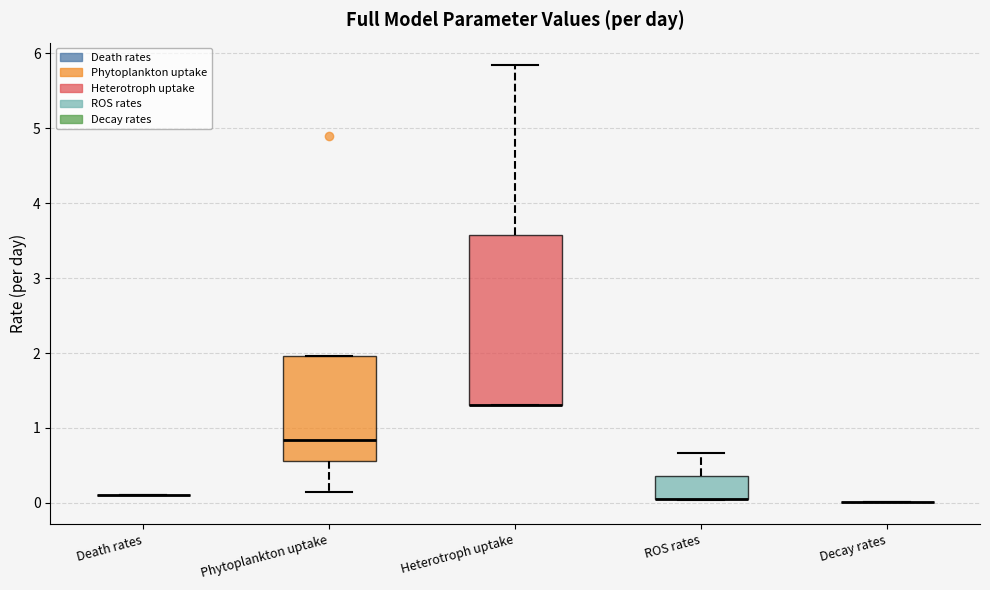

Comparing the boxes themselves (not the whiskers), which one is the tallest?

Heterotroph uptake